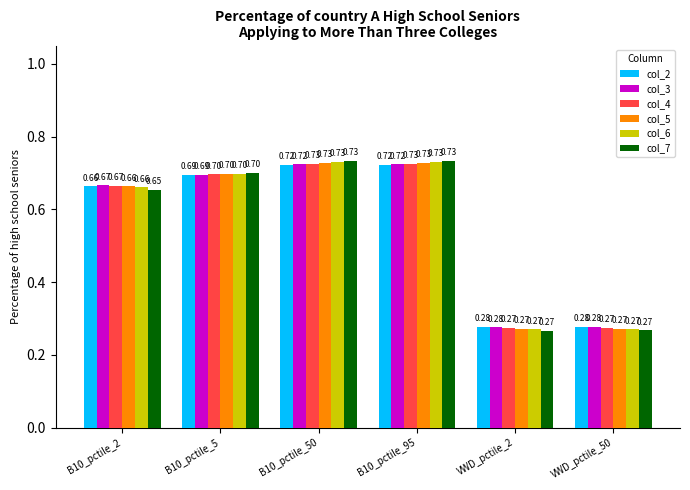

What is the average value of the col_5 series?

0.6